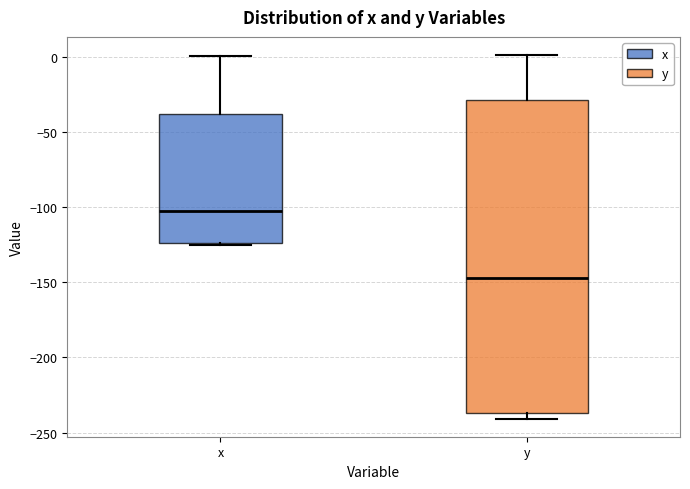

Reading left to right, read every box against the y-axis: the position of its median line, the range the box covers, and the ends of its whiskers. The values are not printed on the chart, so give them approximately, as read against the axis.

x: median -100, box -125 to -40, whiskers -125 to 0
y: median -145, box -235 to -30, whiskers -240 to 0